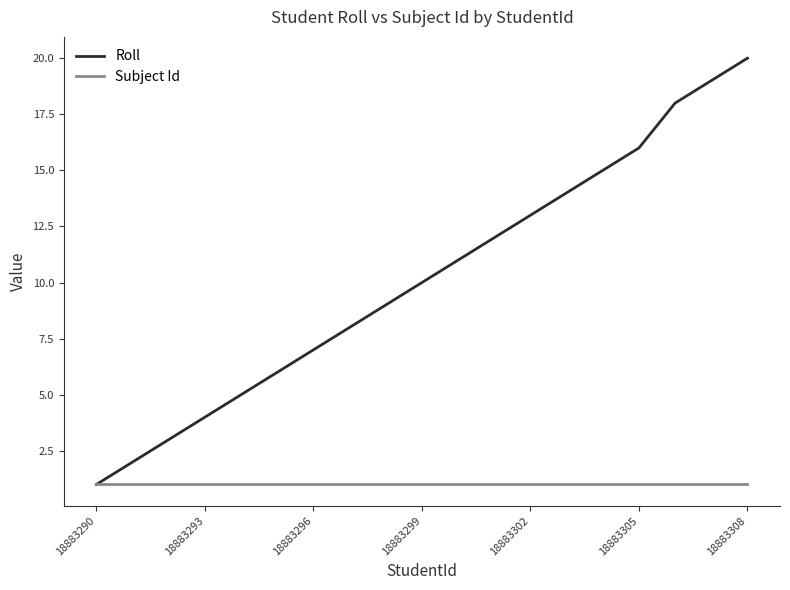

How many lines are shown in the chart?

2